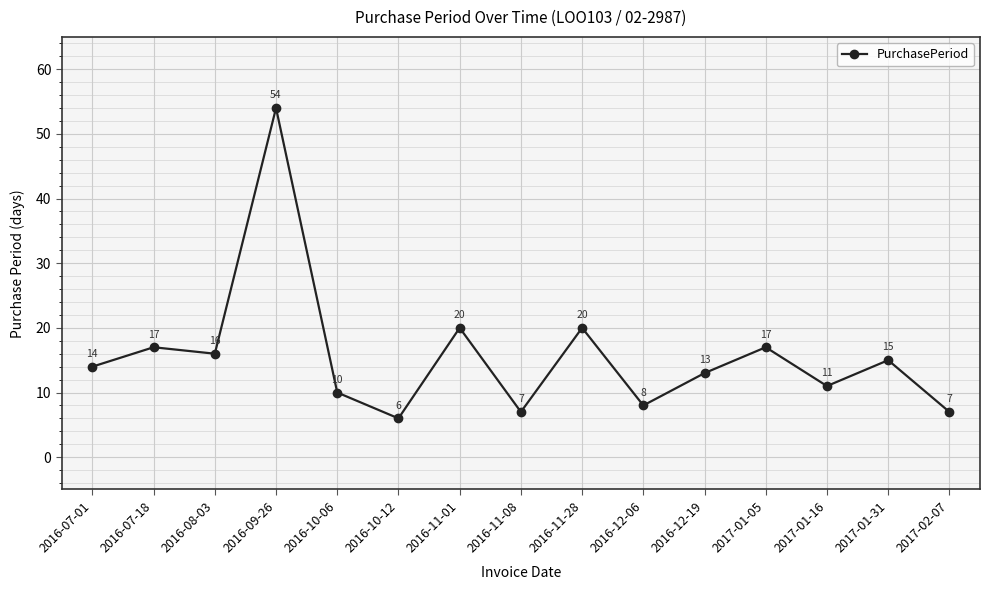

Reading right to left, transcribe all the data shown in this chart.

7	15	11	17	13	8	20	7	20	6	10	54	16	17	14